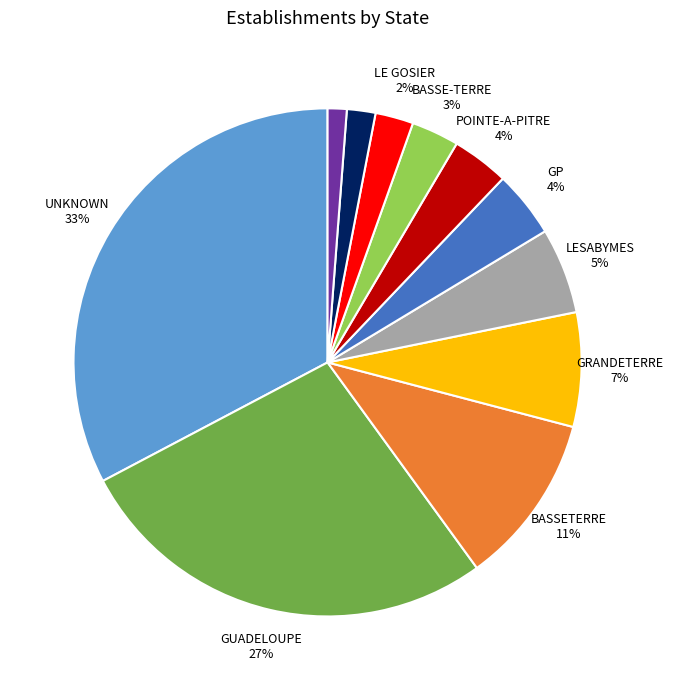

Does any single category account for the majority?

No